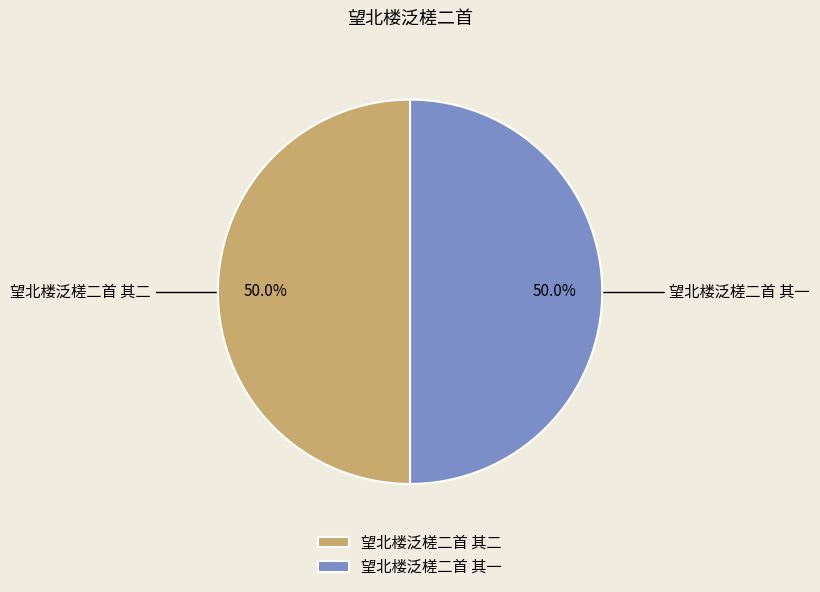

What percentage is NOT represented by 望北楼泛槎二首 其一?

50.0%